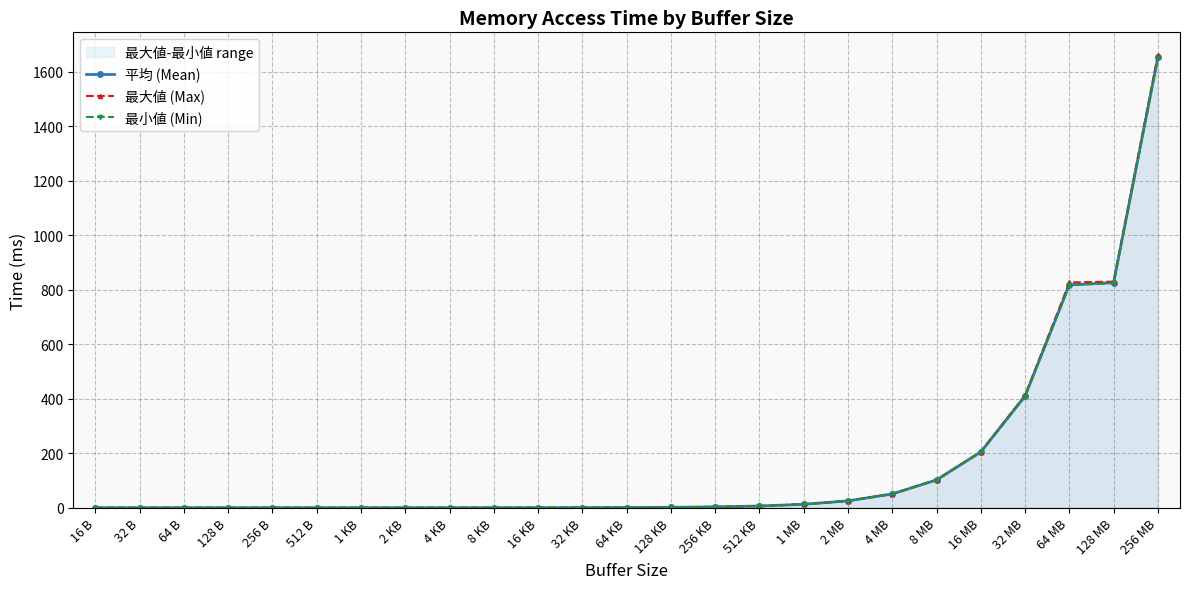

Where is 平均 (Mean) nearest to the value 826?

128 MB